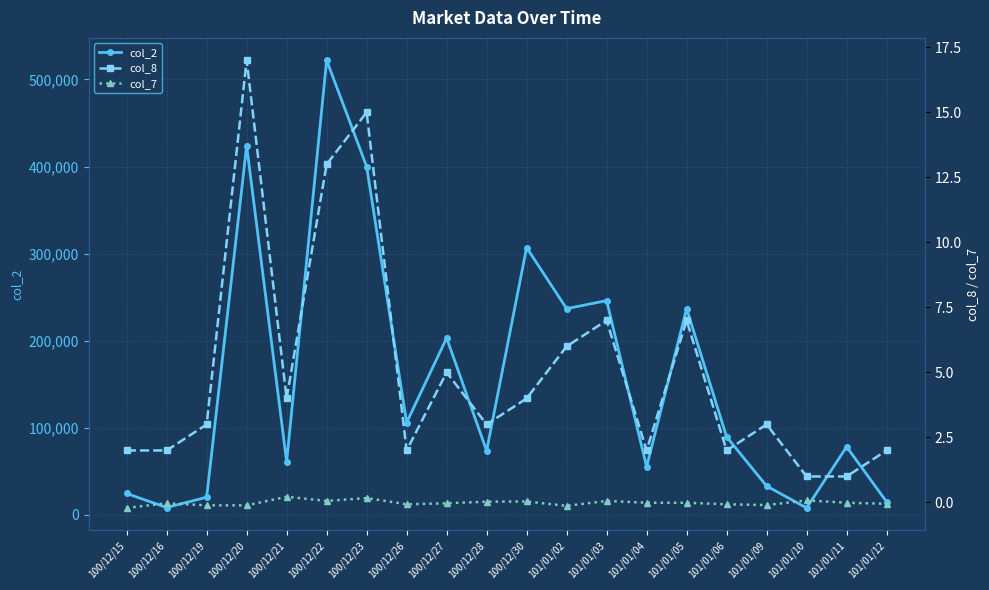

What are all the series names shown in the legend?

col_2, col_8, col_7